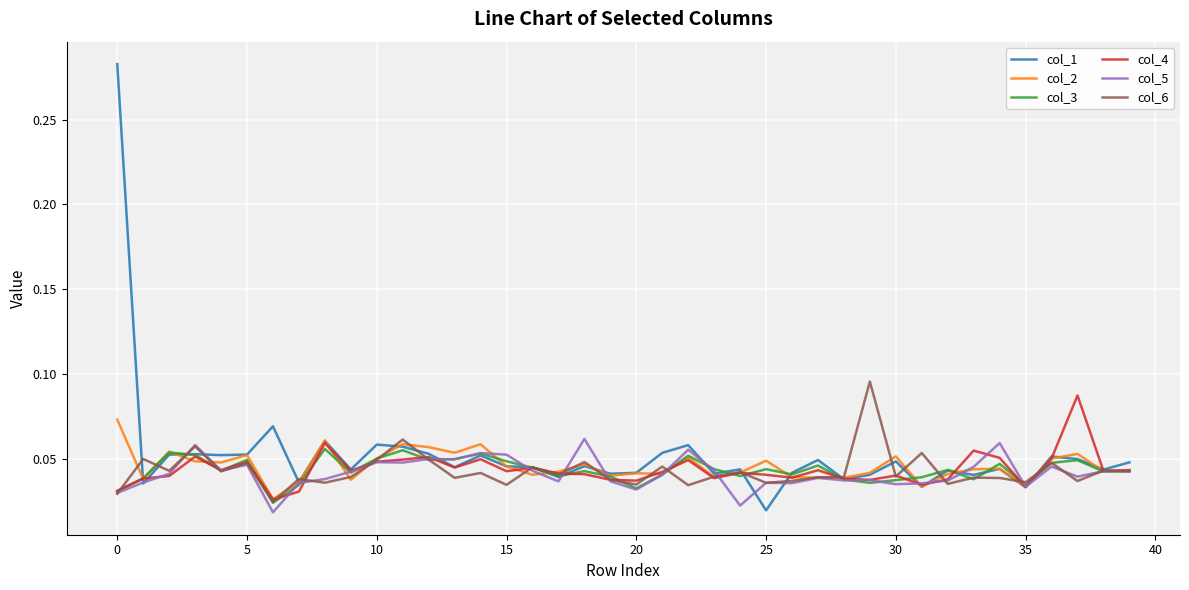

Which series has the widest spread of values?

col_1